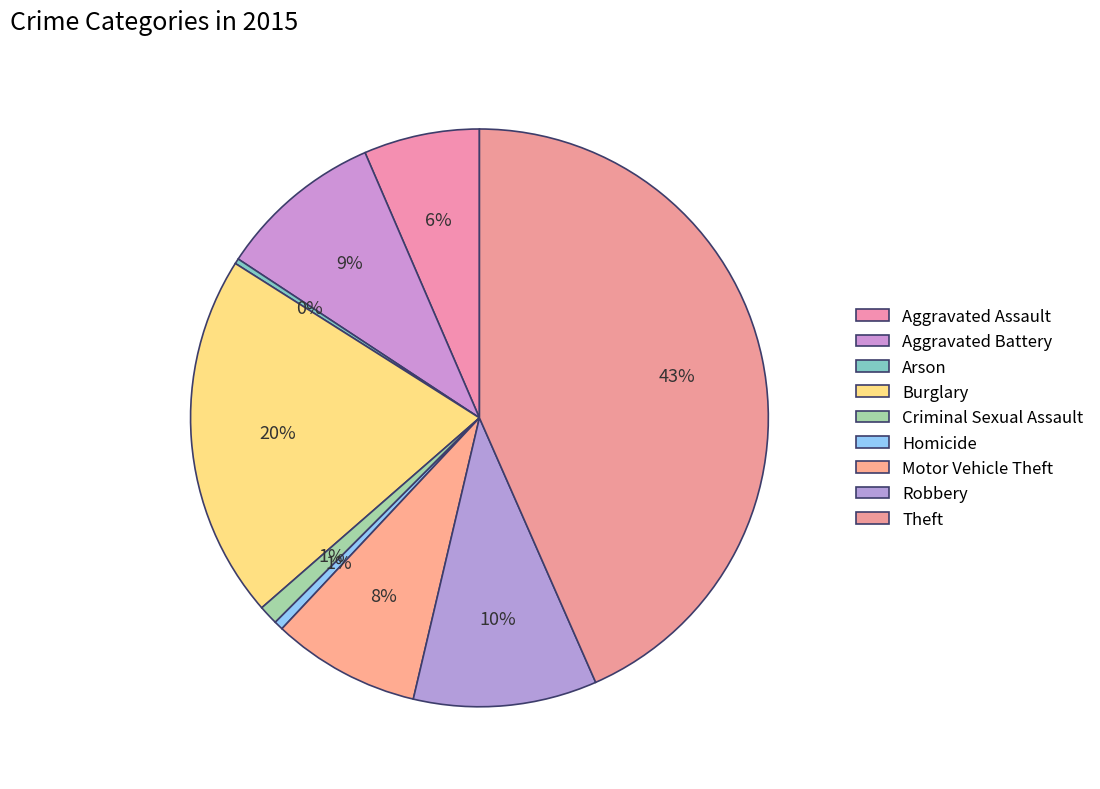

What is the change in value from Aggravated Assault to Robbery?

+52